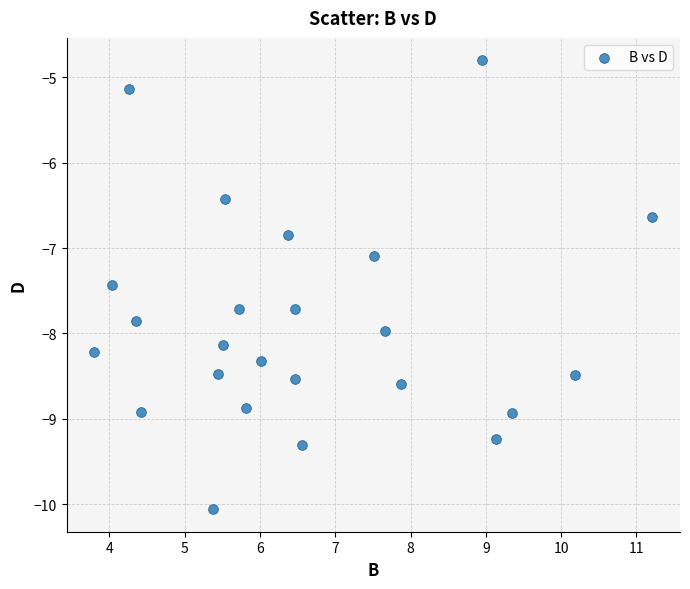

What is the range of Y values (max minus min)?

5.3